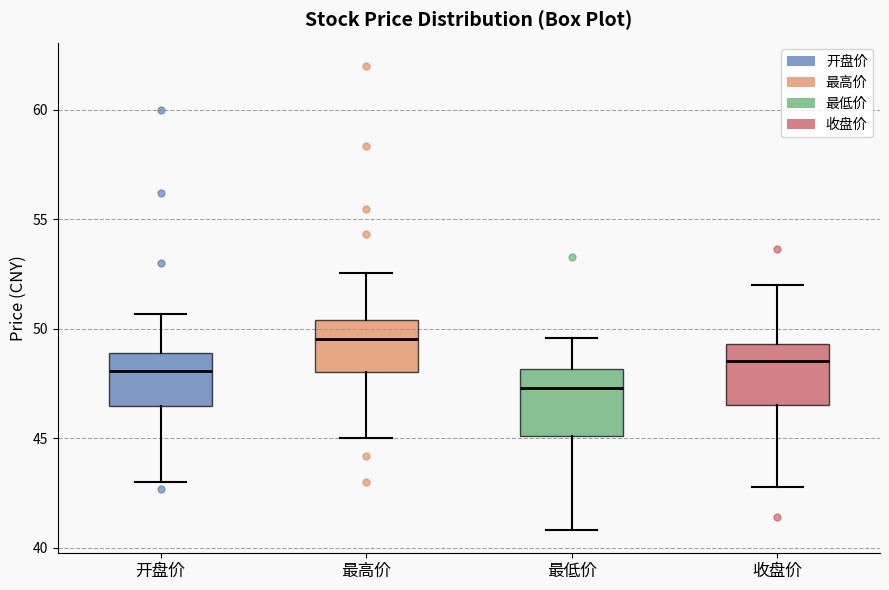

Which box has the highest median line?

最高价